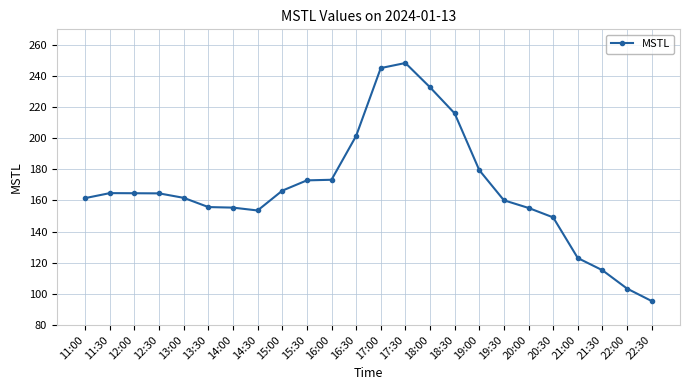

True or false: the data shows 164.6 at 12:00.

True